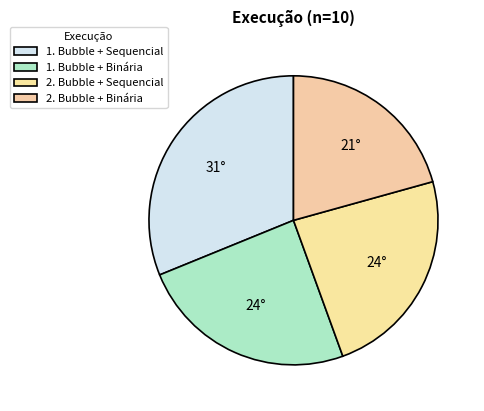

How many segments does this pie chart have?

4